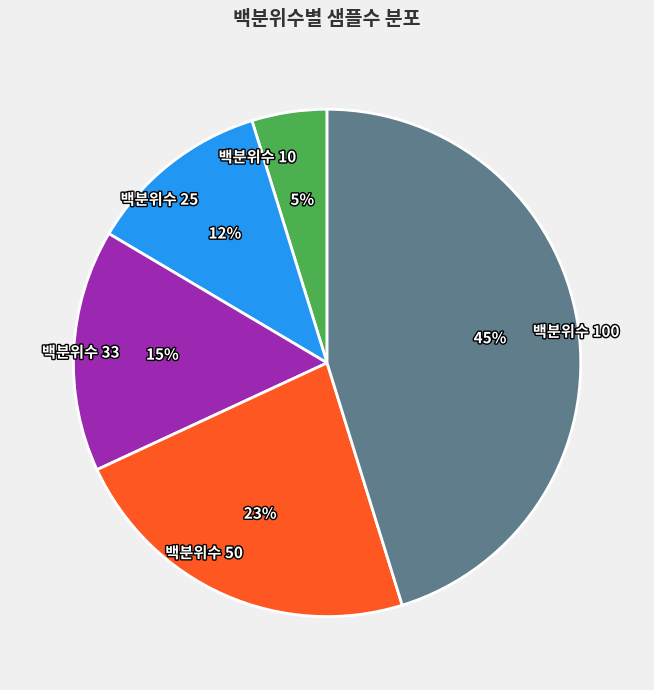

To the nearest percent, what portion does 백분위수 33 represent?

15%